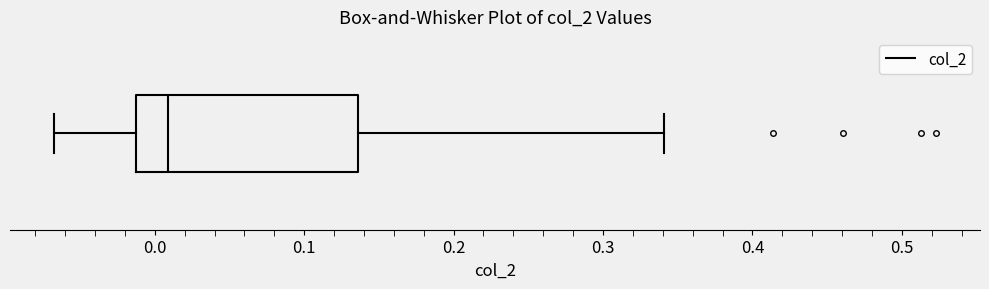

Where does the median line of the box sit on the x-axis? The values are not printed on the chart, so give them approximately, as read against the axis.

0.01